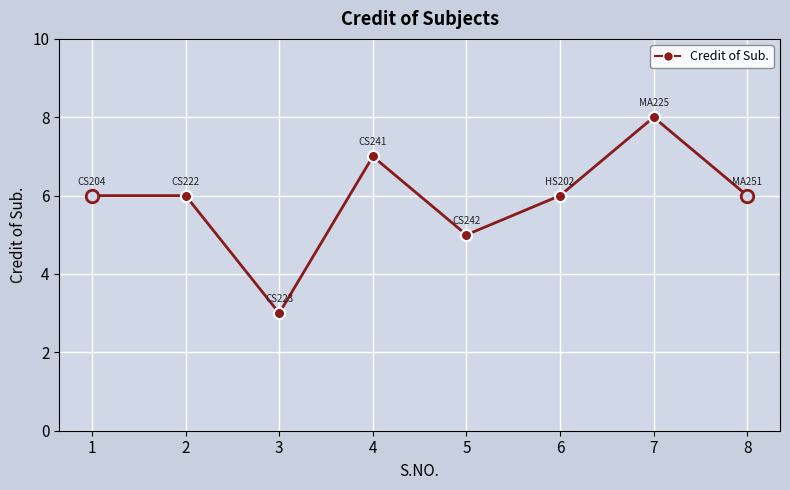

Is it true that the value at 5 is 7?

False